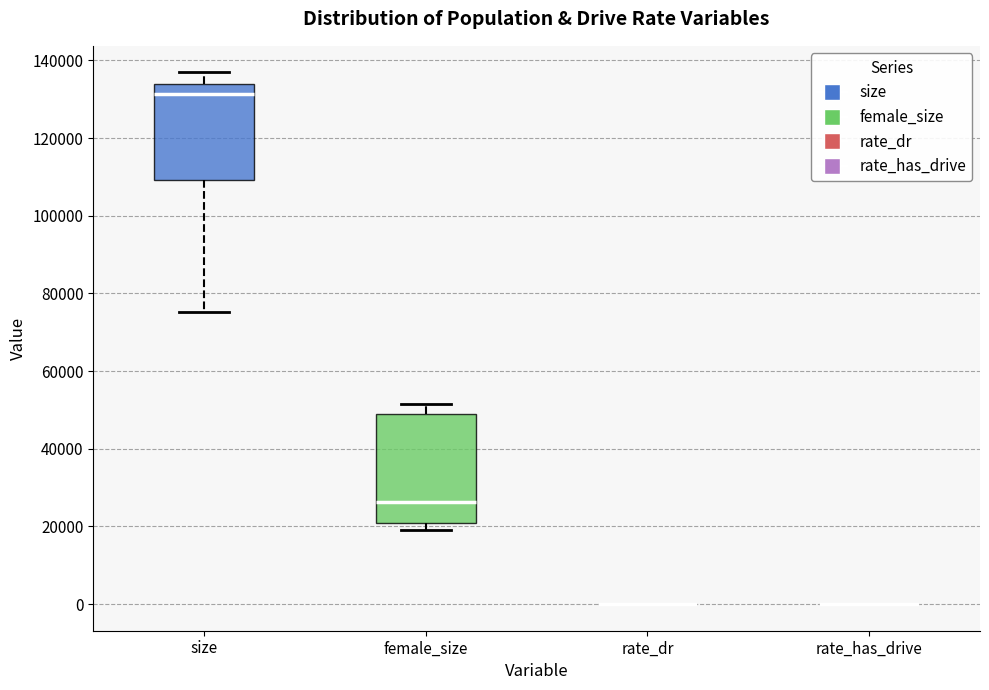

Reading left to right, read every box against the y-axis: the position of its median line, the range the box covers, and the ends of its whiskers. The values are not printed on the chart, so give them approximately, as read against the axis.

size: median 132000, box 110000 to 134000, whiskers 76000 to 136000
female_size: median 26000, box 20000 to 48000, whiskers 20000 (just below the box's lower edge) to 52000
rate_dr: box collapsed to a line at 0, whiskers 0 to 0
rate_has_drive: box collapsed to a line at 0, whiskers 0 to 0